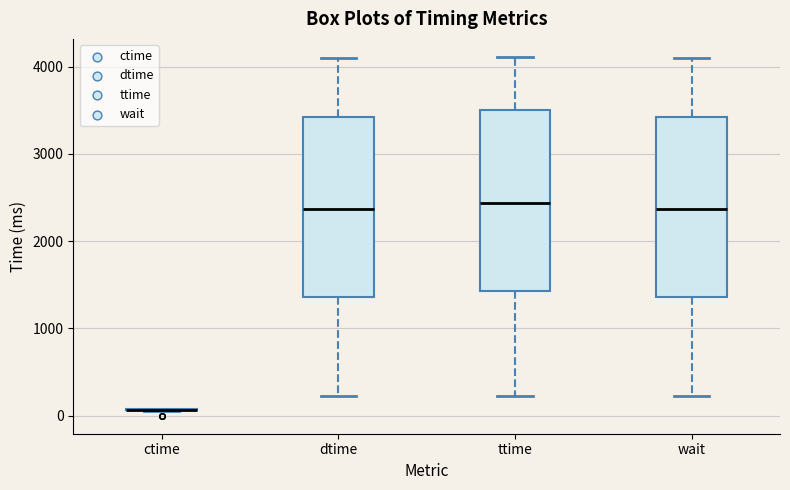

Reading left to right, transcribe this box plot: for each box, give where its median line is, the range the box spans, and where its two whiskers end, as read against the y-axis. The values are not printed on the chart, so give them approximately, as read against the axis.

ctime: box collapsed to a line at 100, whiskers 100 to 100
dtime: median 2400, box 1400 to 3400, whiskers 200 to 4100
ttime: median 2400, box 1400 to 3500, whiskers 200 to 4100
wait: median 2400, box 1400 to 3400, whiskers 200 to 4100